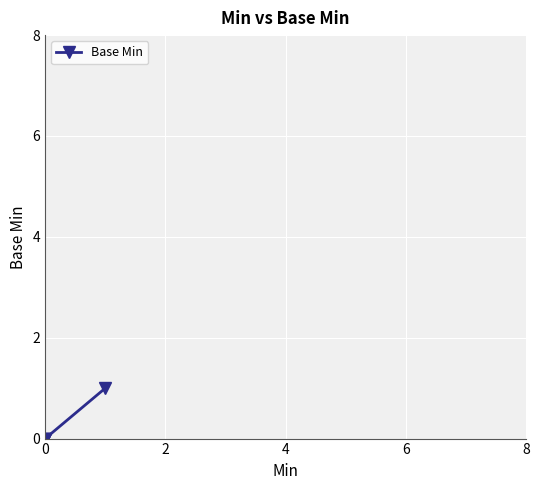

What is the change in value from 0 to 8?

+1